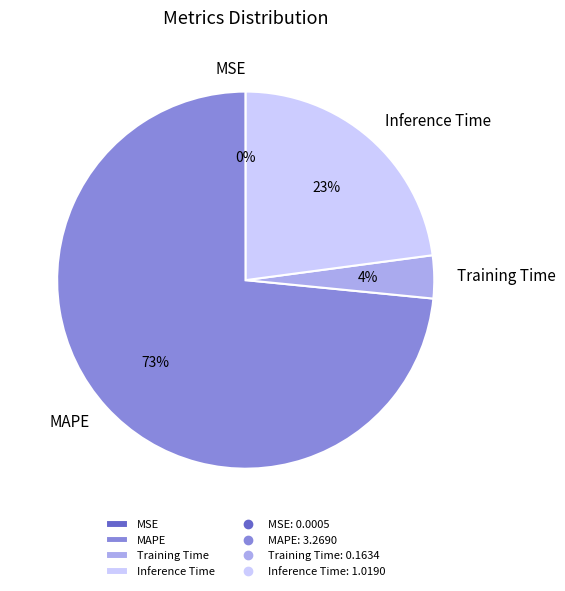

True or false: MAPE accounts for 58% of the total.

False